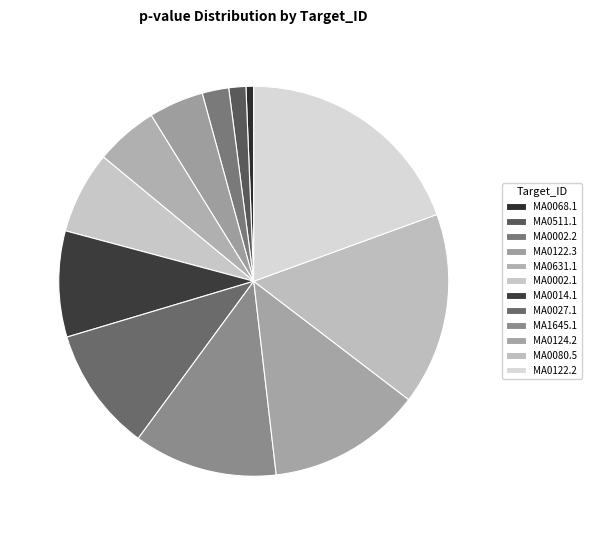

Which category has the biggest portion of the pie?

MA0122.2